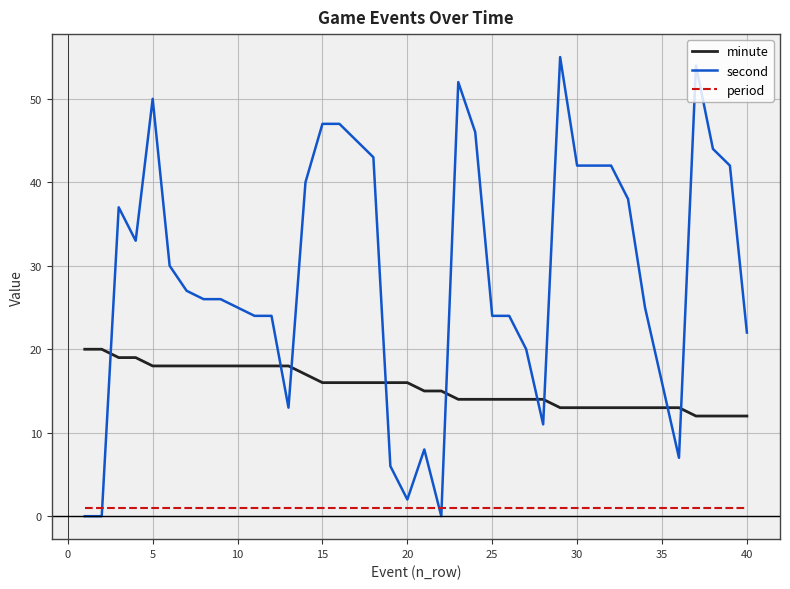

What is the difference between the maximum and minimum values in the second series?

55